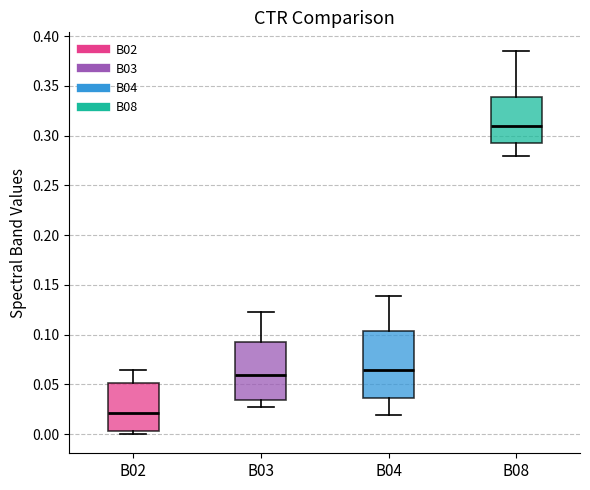

Reading left to right, read every box against the y-axis: the position of its median line, the range the box covers, and the ends of its whiskers. The values are not printed on the chart, so give them approximately, as read against the axis.

B02: median 0.020, box 0.005 to 0.050, whiskers 0.000 to 0.065
B03: median 0.060, box 0.035 to 0.095, whiskers 0.025 to 0.125
B04: median 0.065, box 0.035 to 0.105, whiskers 0.020 to 0.140
B08: median 0.310, box 0.295 to 0.340, whiskers 0.280 to 0.385